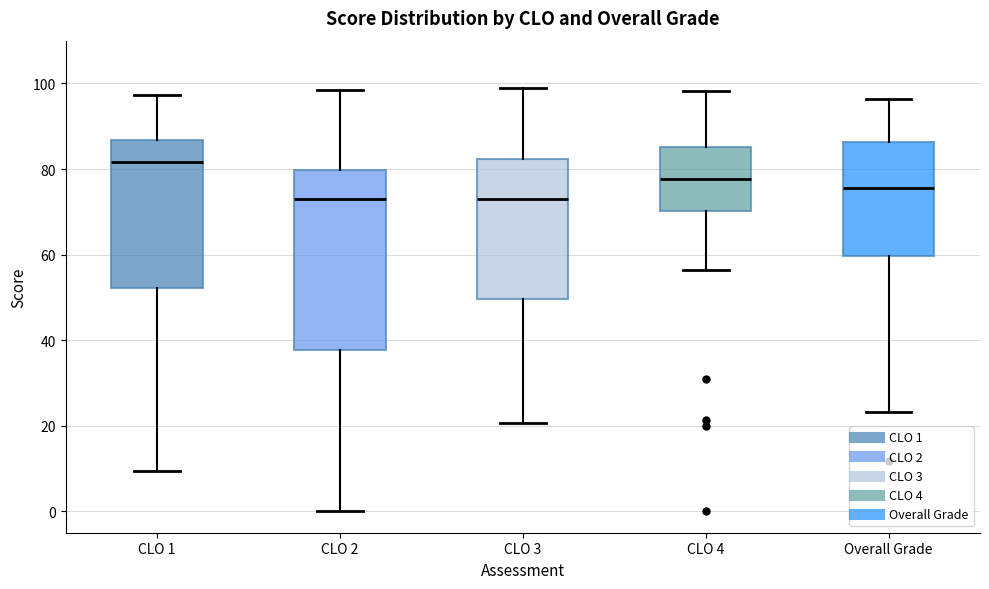

Comparing the boxes themselves (not the whiskers), which one is the tallest?

CLO 2